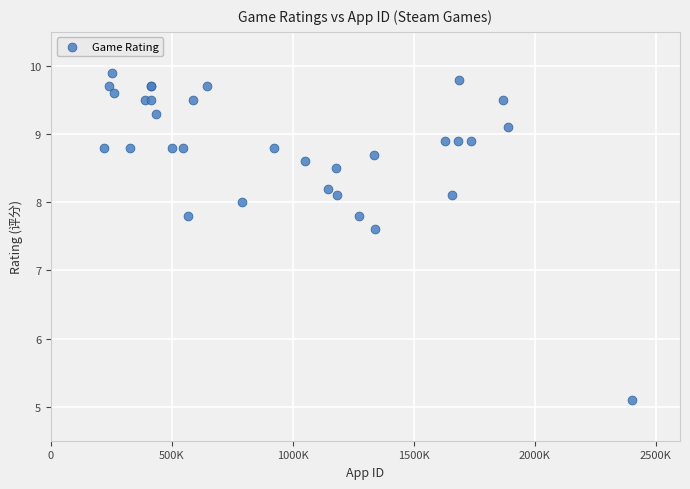

What Y value in the scatter plot is closest to 7?

7.6